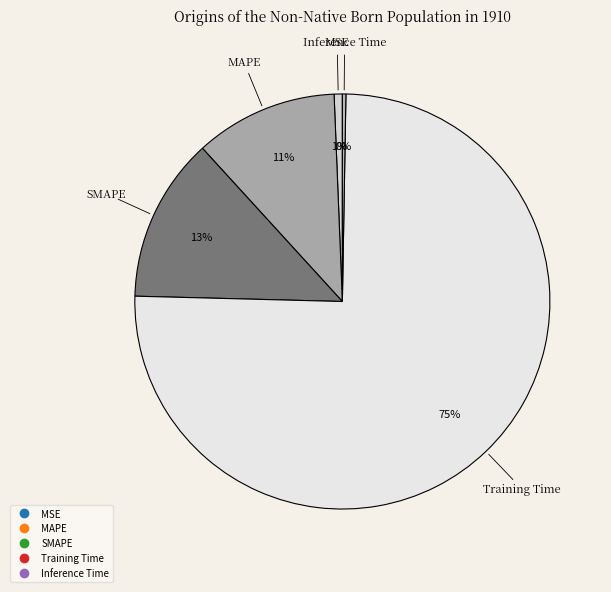

What is the largest slice in the pie chart?

Training Time